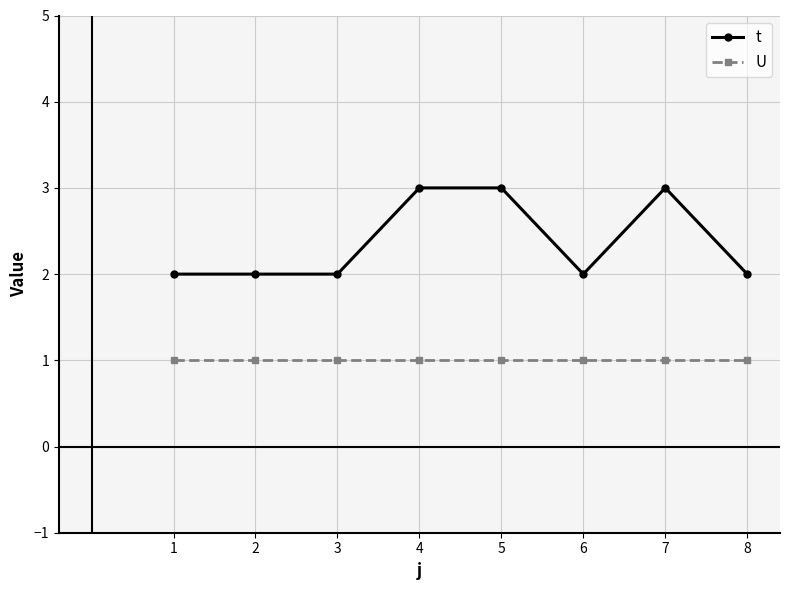

Reading left to right, list all the values displayed in this chart.

t: 2	2	2	3	3	2	3	2
U: 1	1	1	1	1	1	1	1